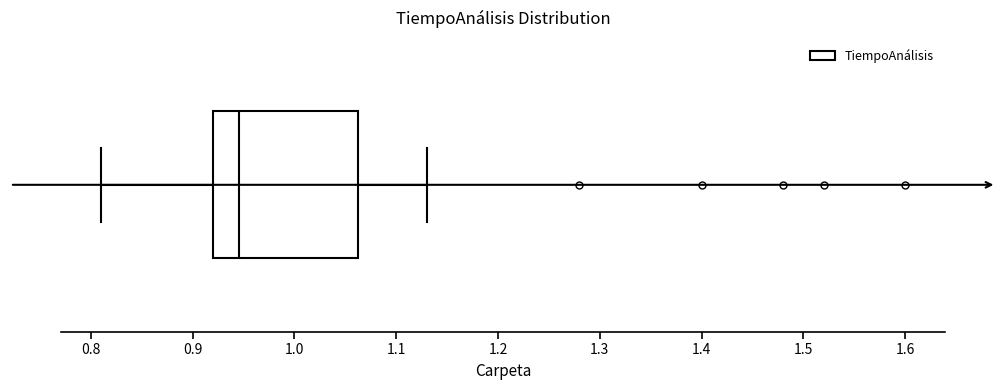

Where is the left edge of the box on the x-axis? The values are not printed on the chart, so give them approximately, as read against the axis.

0.92